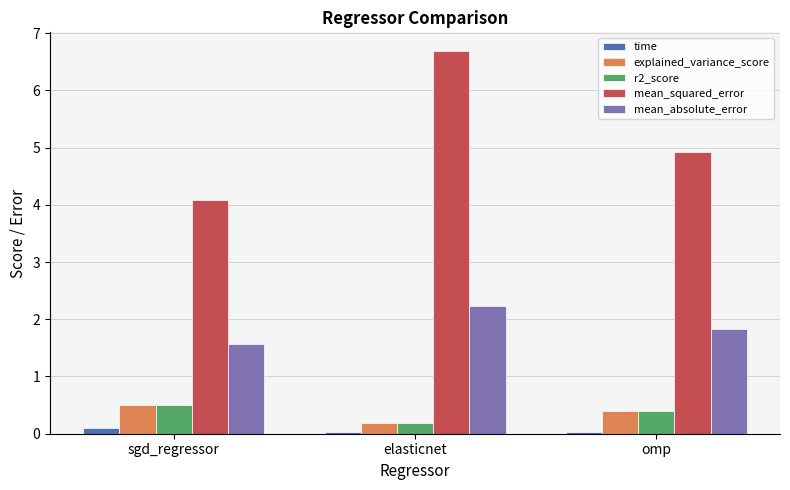

What is the difference between the mean_absolute_error values at elasticnet and omp?

0.4